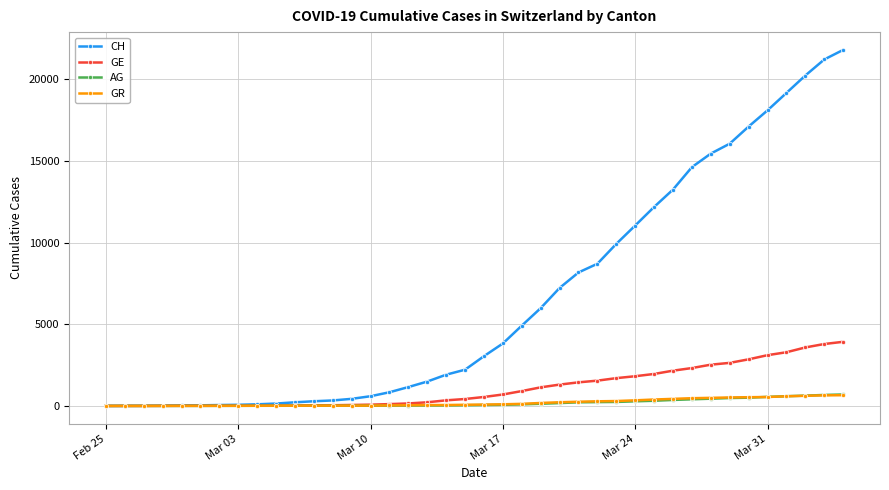

Which series has the largest total across all categories?

CH